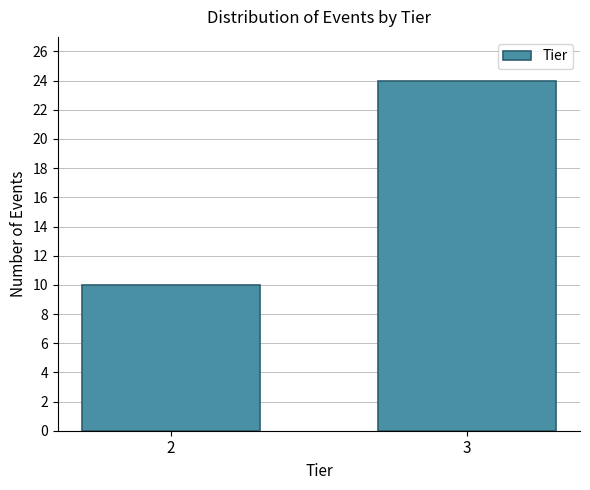

Reading left to right, list all the values displayed in this chart.

10	24